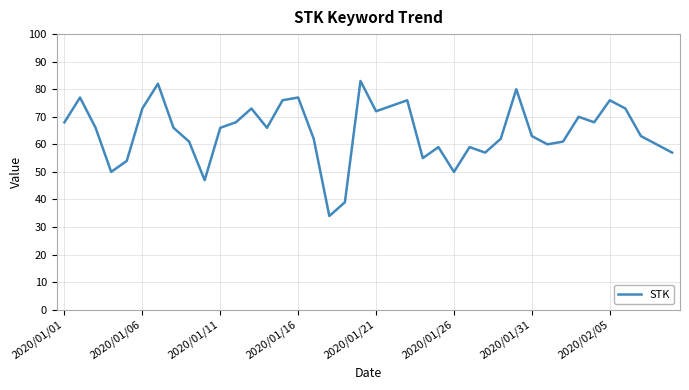

What is the difference between the maximum and minimum values?

49